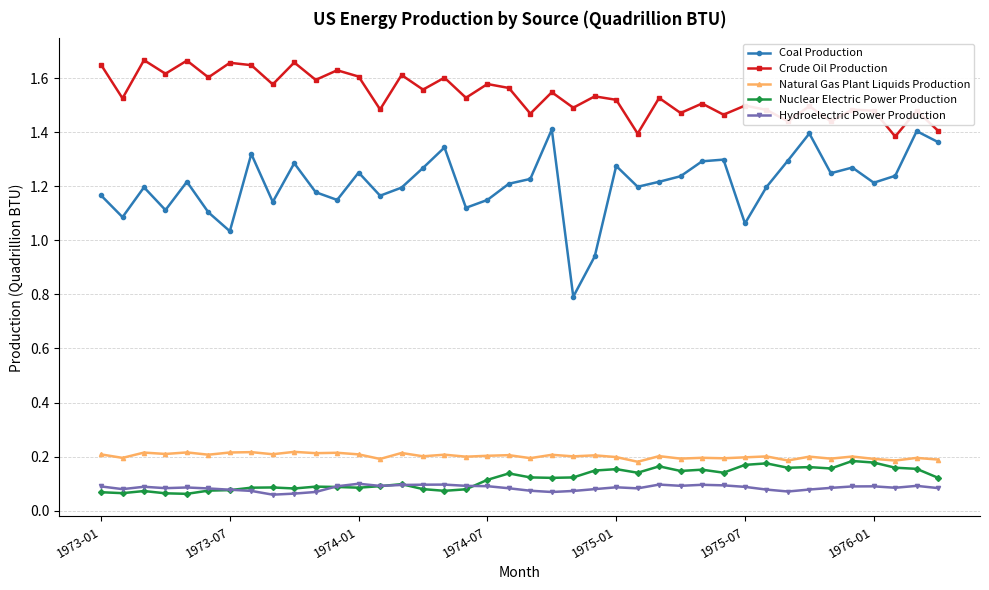

True or false: Hydroelectric Power Production has more than 2 interior local peaks.

True